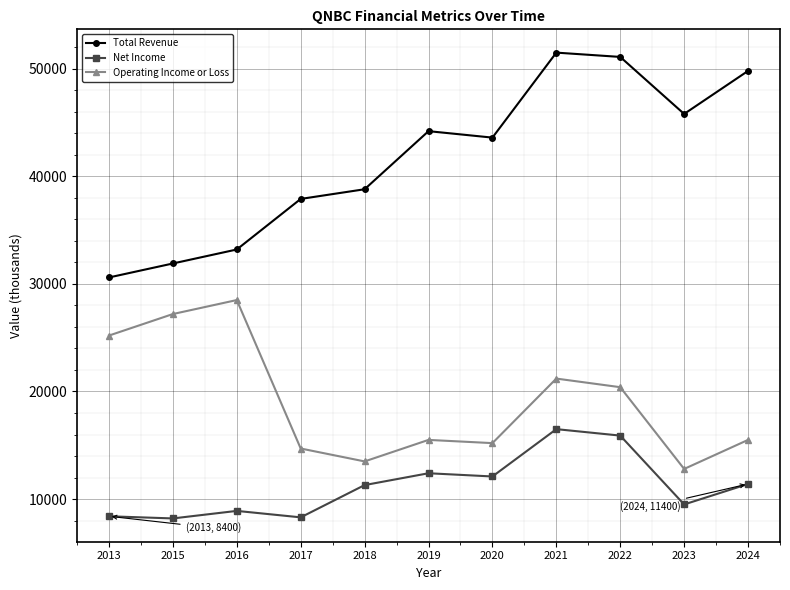

What is the value of the Operating Income or Loss point at the 1st from the left?

25200